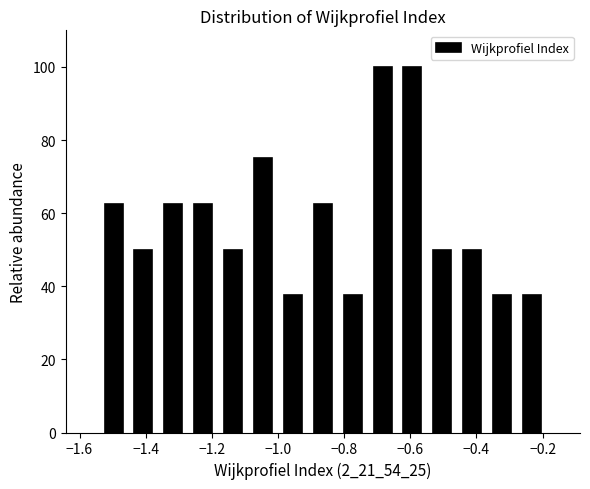

What is the height of the bar covering -0.36 to -0.28 on the x-axis? Neither the bar edges nor the heights are printed on the chart, so give them approximately, as read against the axes.

38